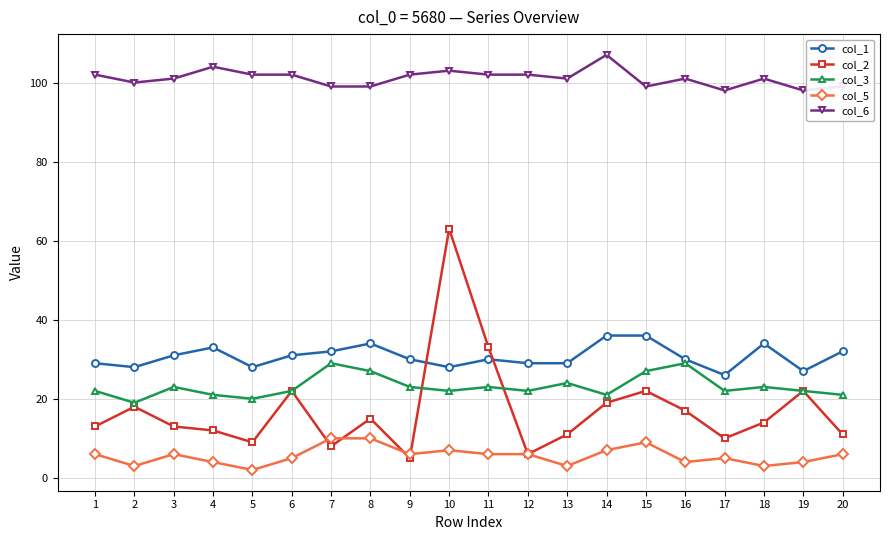

Which label corresponds to the largest value in the chart?

14